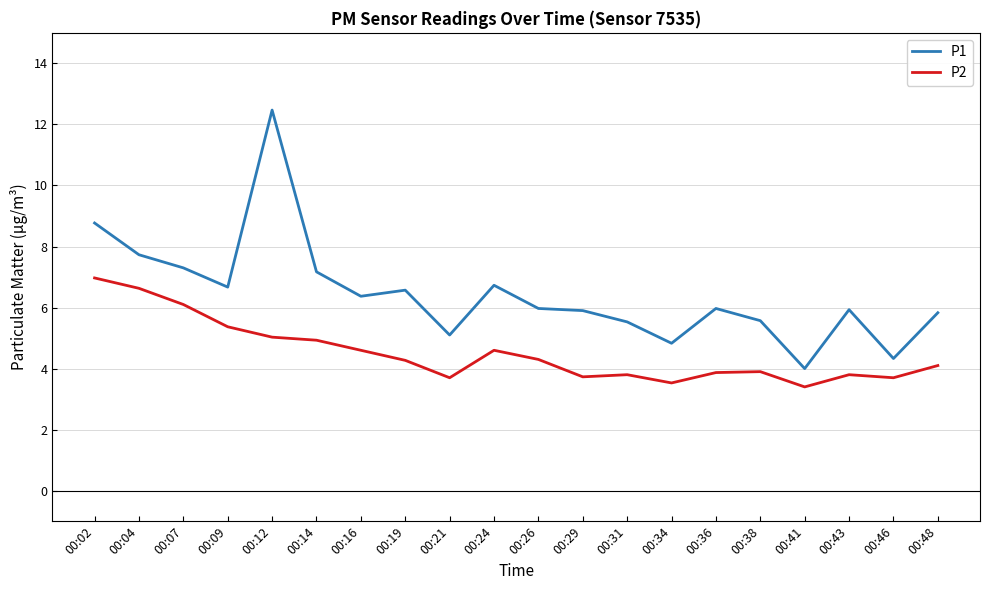

What is the maximum value shown in the chart?

12.5